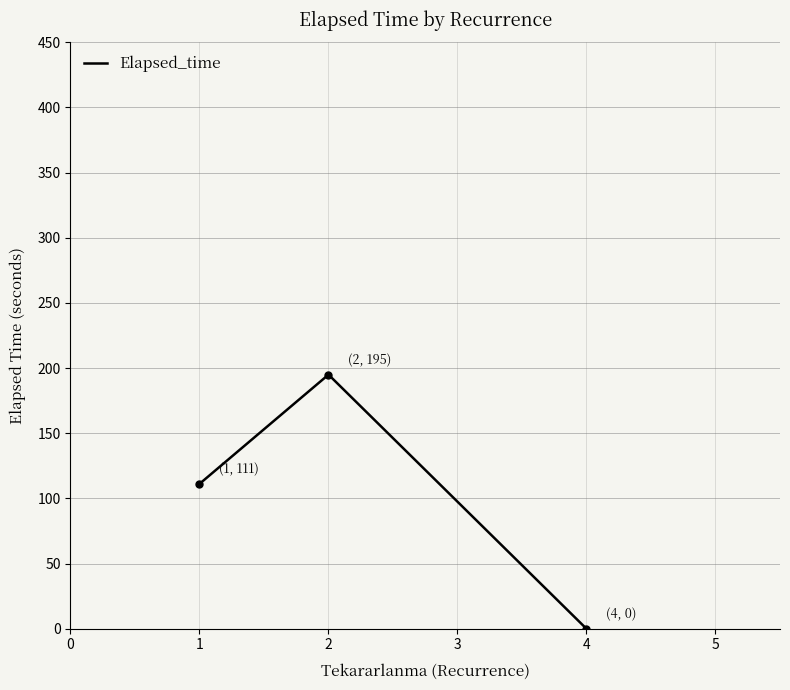

Rank the categories by value from lowest to highest.

4, 1, 2